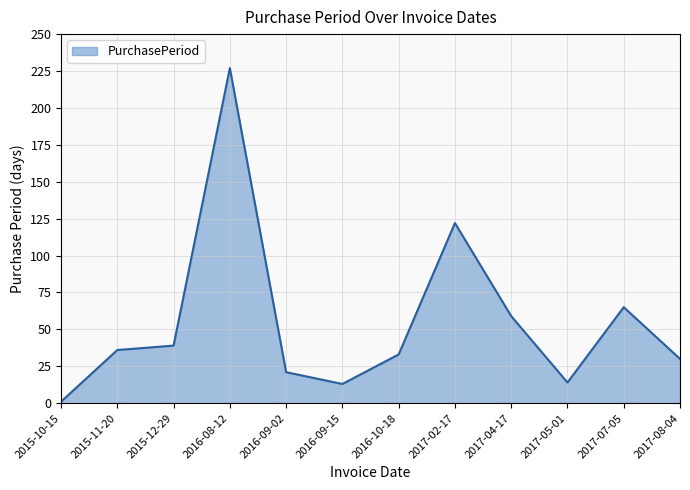

Reading left to right, list all the values displayed in this chart.

2015-10-15=1	2015-11-20=36	2015-12-29=39	2016-08-12=227	2016-09-02=21	2016-09-15=13	2016-10-18=33	2017-02-17=122	2017-04-17=59	2017-05-01=14	2017-07-05=65	2017-08-04=30